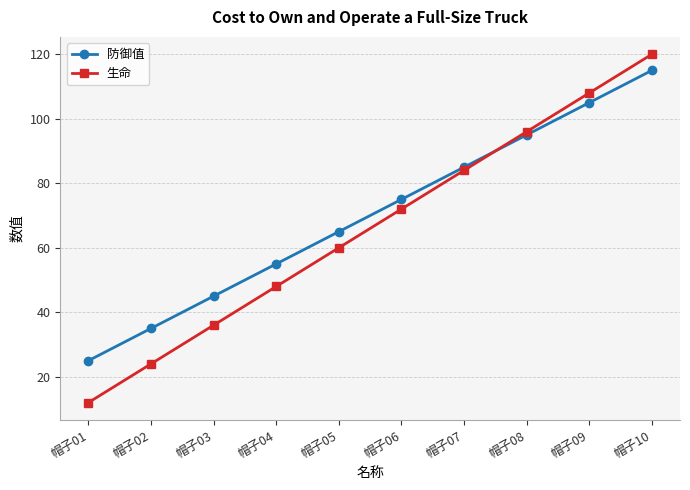

What is the minimum value for 生命?

12